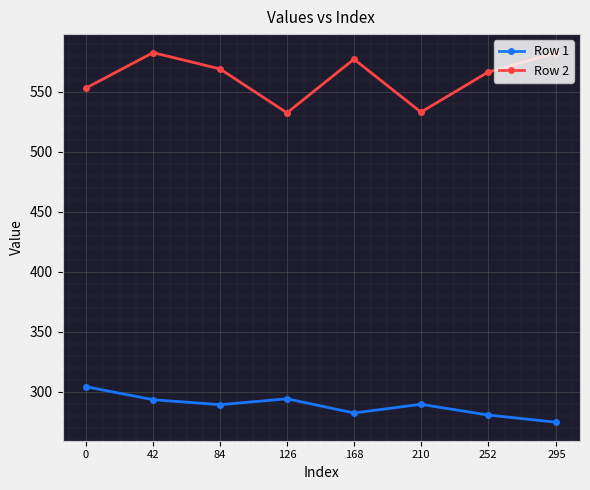

What are all the series names shown in the legend?

Row 1, Row 2